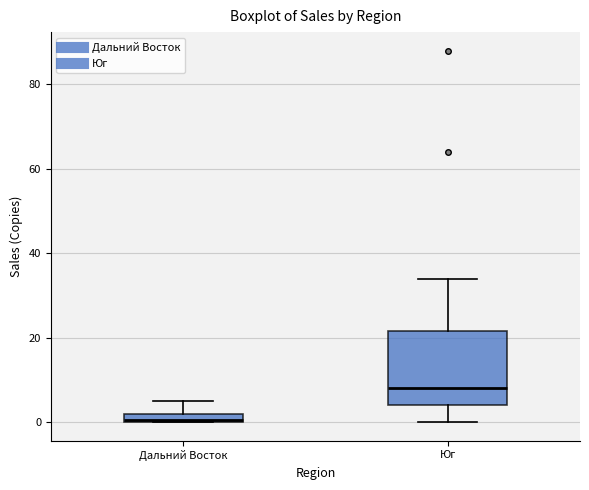

Which box's median line is the lowest?

Дальний Восток